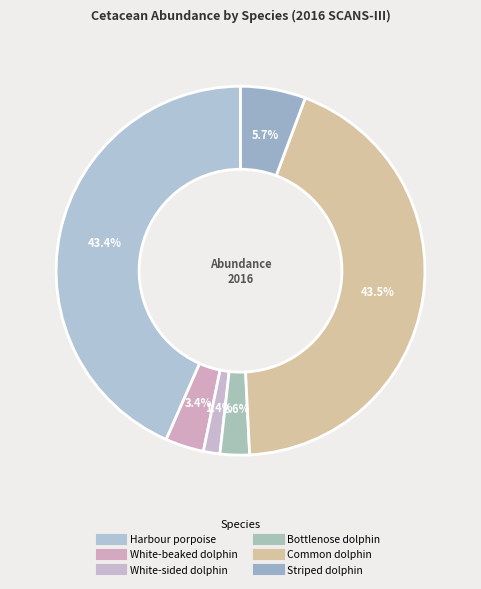

What is the largest slice in the pie chart?

Common dolphin